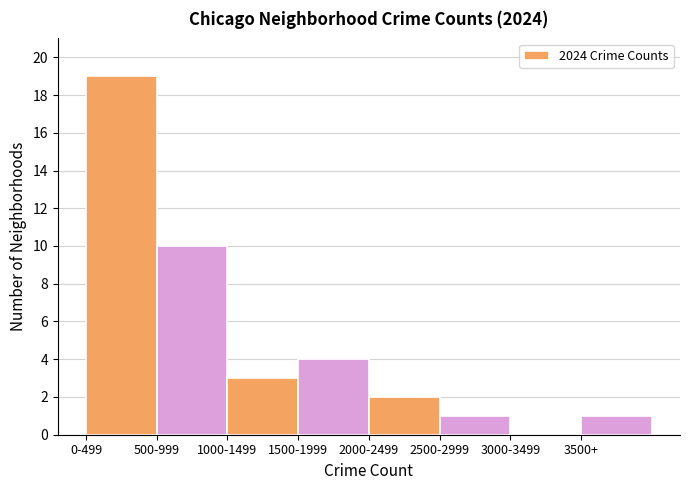

Reading left to right, extract all data points from this chart.

0-499=19	500-999=10	1000-1499=3	1500-1999=4	2000-2499=2	2500-2999=1	3000-3499=0	3500+=1